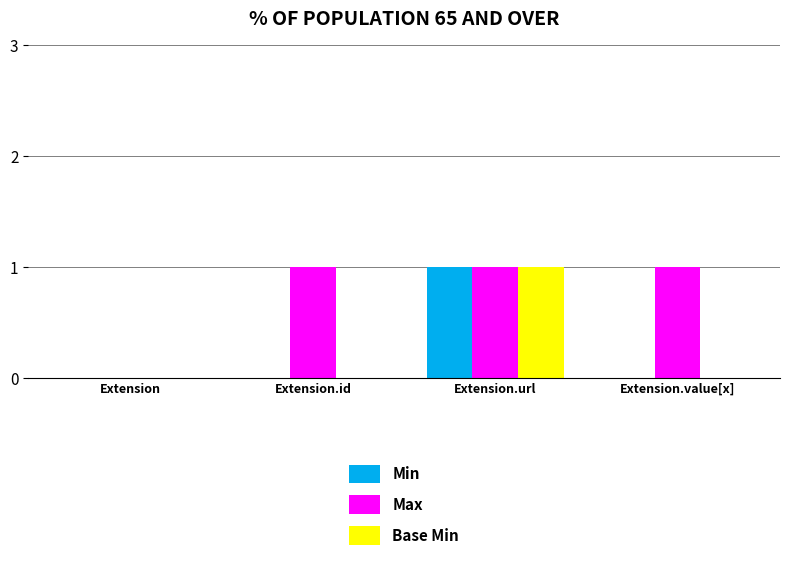

The Max series shows 1 at Extension.url. True or false?

True